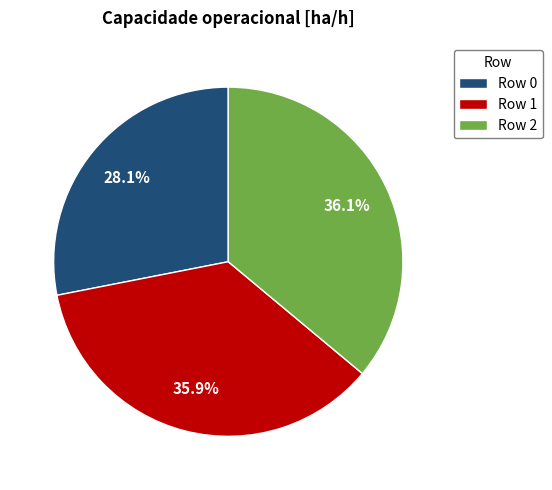

Which category has the smallest portion of the pie?

Row 0